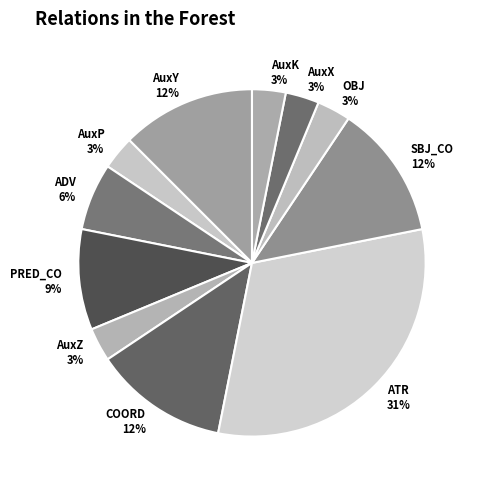

Is there a majority slice in this chart?

No